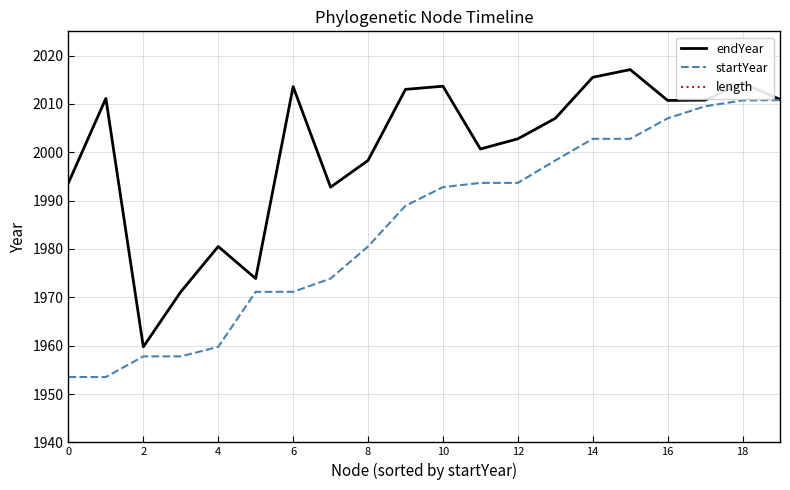

At which label is startYear closest to 1982?

8